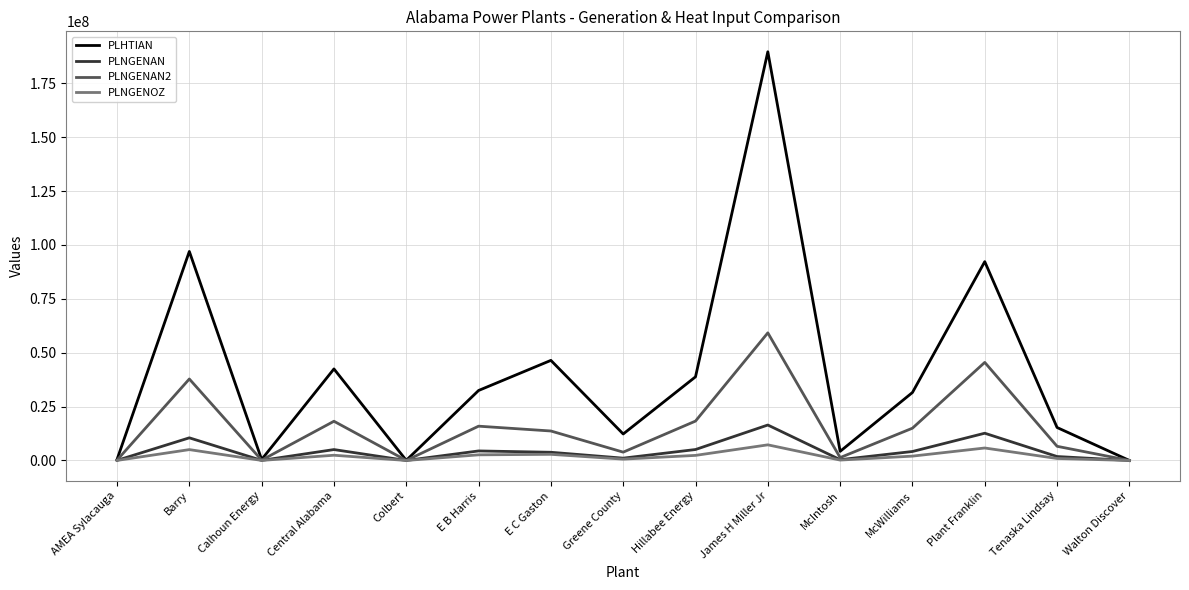

Is it true that PLNGENAN equals 16444804.0 at James H Miller Jr?

True